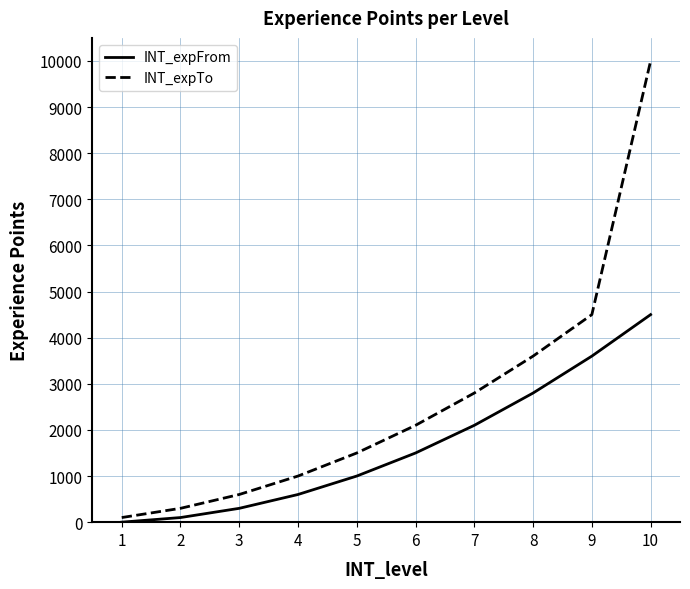

True or false: INT_expFrom and INT_expTo intersect in this chart.

False